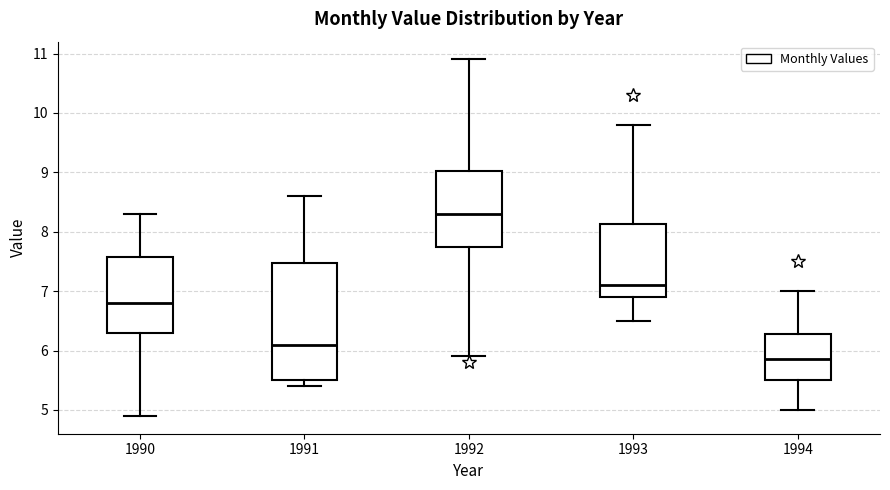

Reading left to right, read every box against the y-axis: the position of its median line, the range the box covers, and the ends of its whiskers. The values are not printed on the chart, so give them approximately, as read against the axis.

1990: median 6.8, box 6.3 to 7.6, whiskers 4.9 to 8.3
1991: median 6.1, box 5.5 to 7.5, whiskers 5.4 to 8.6
1992: median 8.3, box 7.8 to 9.0, whiskers 5.9 to 10.9
1993: median 7.1, box 6.9 to 8.1, whiskers 6.5 to 9.8
1994: median 5.9, box 5.5 to 6.3, whiskers 5.0 to 7.0